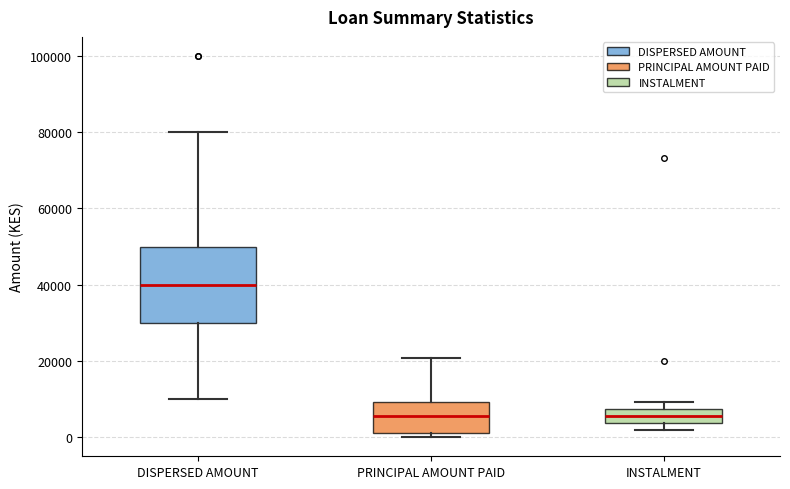

Reading left to right, read every box against the y-axis: the position of its median line, the range the box covers, and the ends of its whiskers. The values are not printed on the chart, so give them approximately, as read against the axis.

DISPERSED AMOUNT: median 40000, box 30000 to 50000, whiskers 10000 to 80000
PRINCIPAL AMOUNT PAID: median 6000, box 2000 to 10000, whiskers 0 to 20000
INSTALMENT: median 6000, box 4000 to 8000, whiskers 2000 to 10000